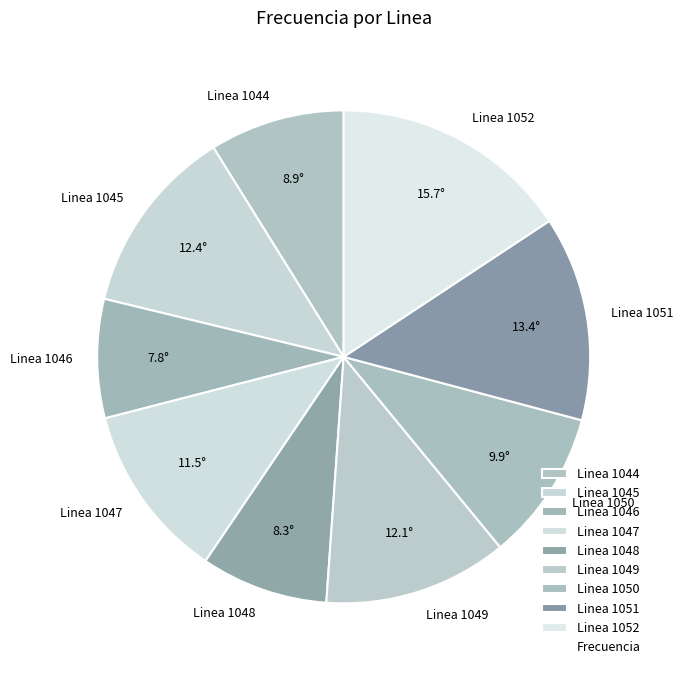

Is there any slice that represents more than half of the pie?

No